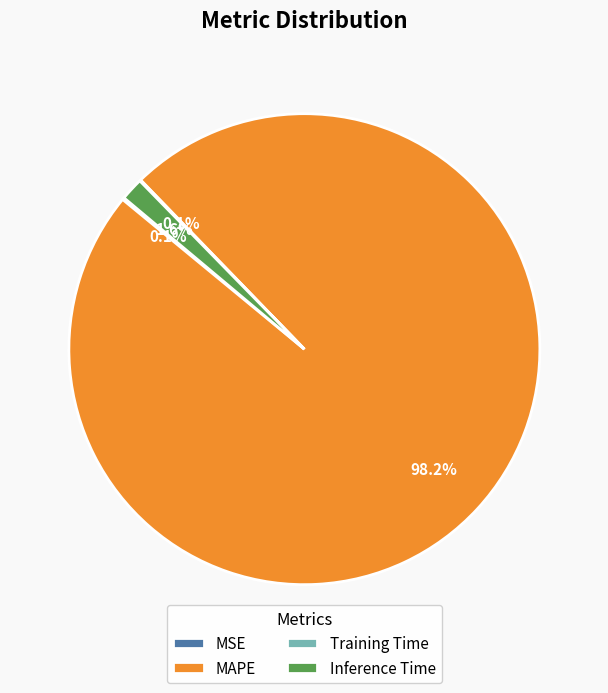

Does MAPE account for over 50% of the chart?

Yes